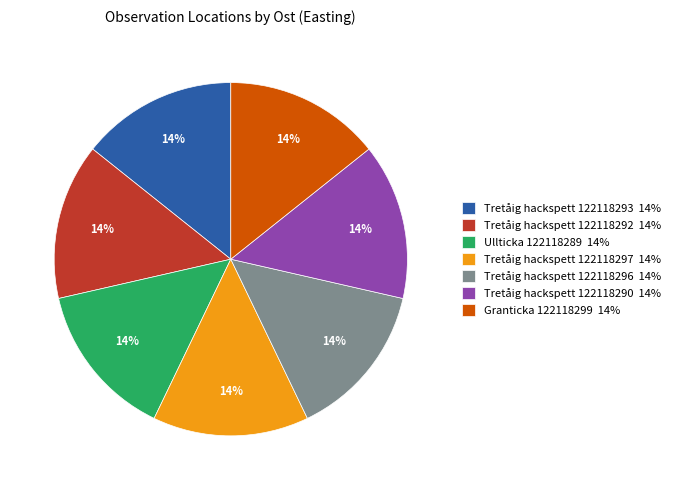

The Tretåig hackspett 122118293 14% slice represents 7% of the pie. True or false?

False